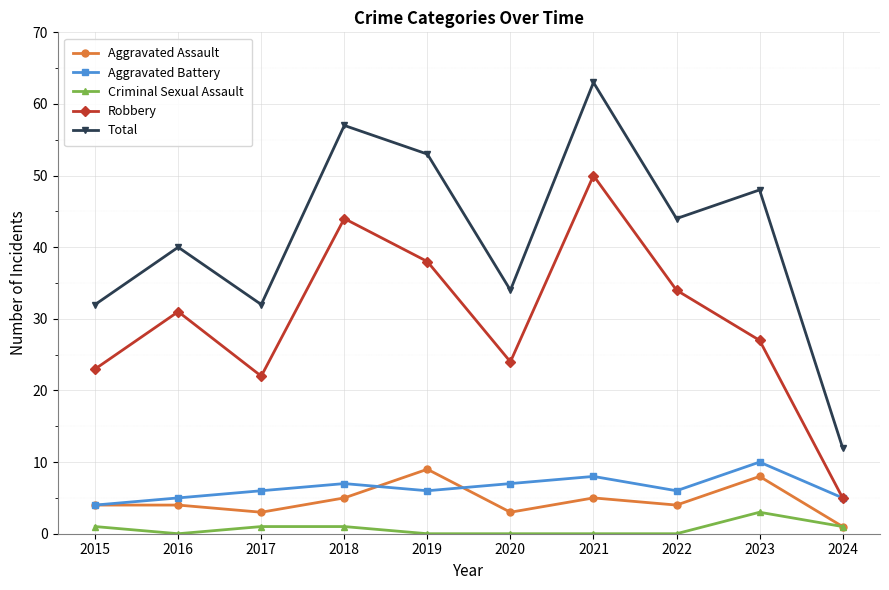

True or false: Total and Aggravated Assault intersect in this chart.

False